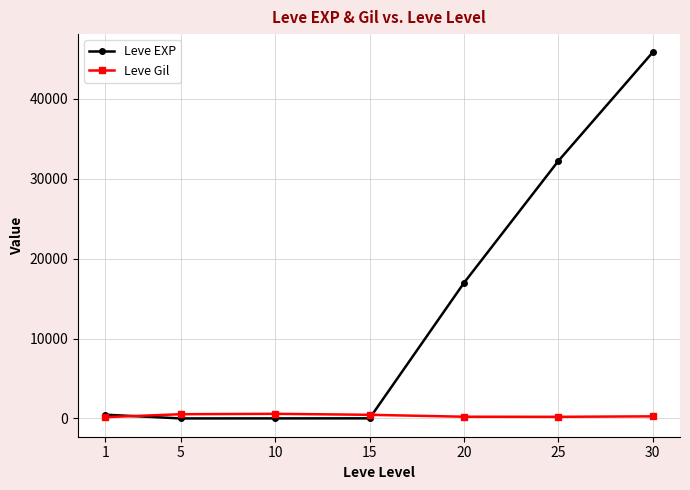

Rank the series by their maximum value, from highest to lowest.

Leve EXP, Leve Gil